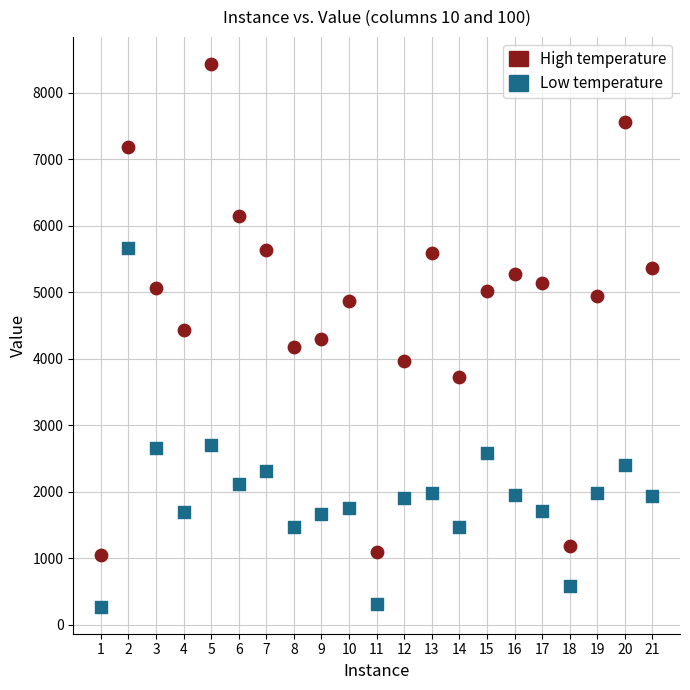

Which series reaches the minimum Y coordinate?

Low temperature